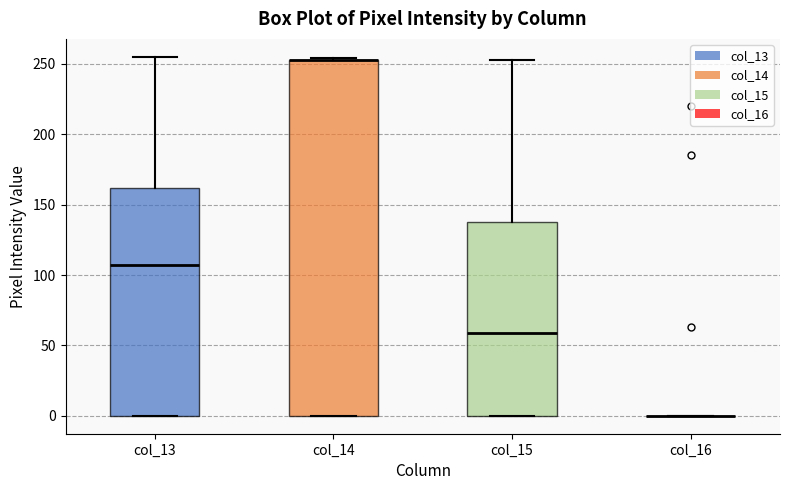

Where is the lower edge of the box for col_13 on the y-axis? The values are not printed on the chart, so give them approximately, as read against the axis.

0